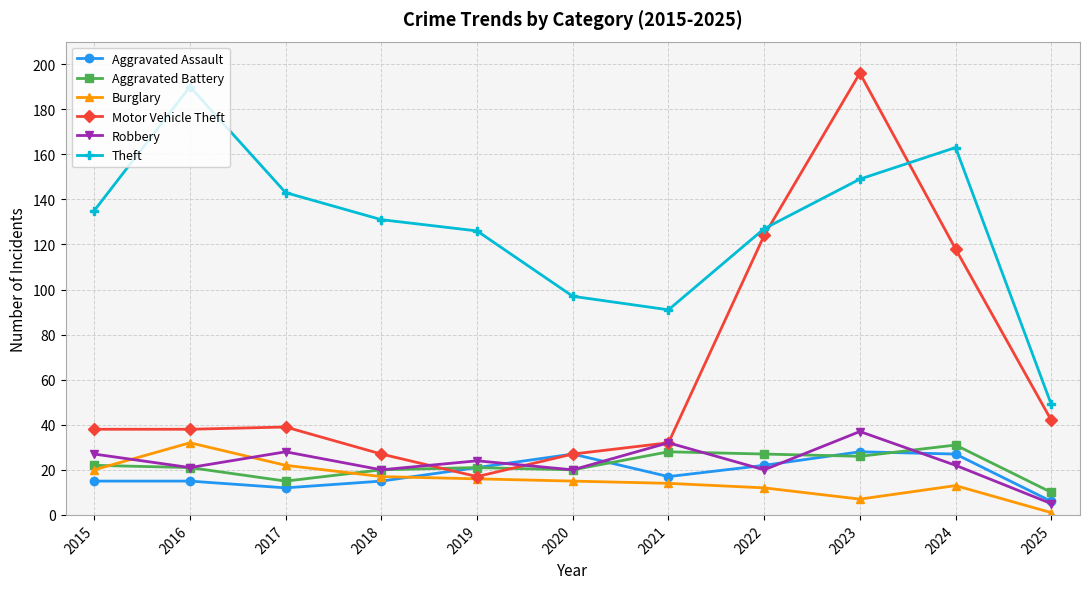

At which category is the sum across all series the highest?

2023